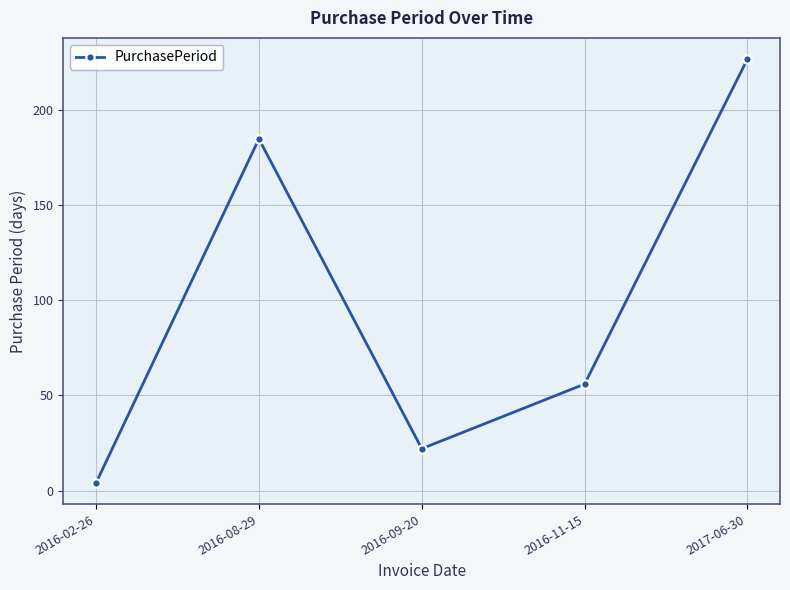

At which label does the data first exceed 56?

2016-08-29